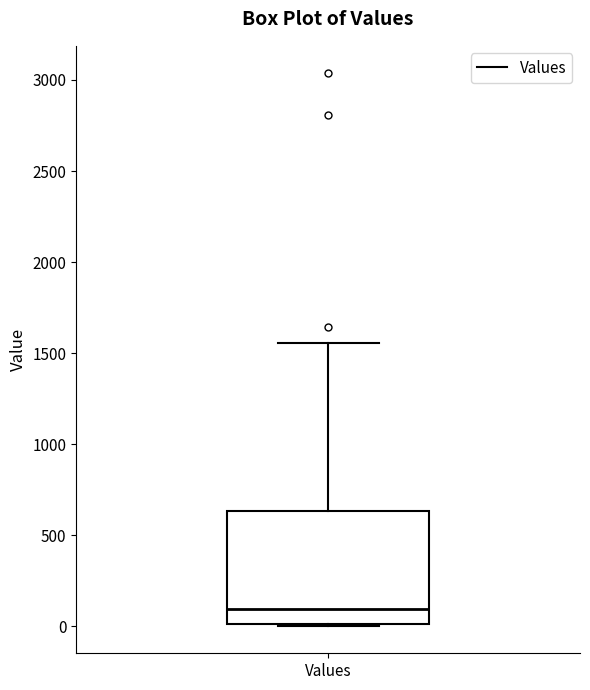

Where is the lower edge of the box for Values on the y-axis? The values are not printed on the chart, so give them approximately, as read against the axis.

0